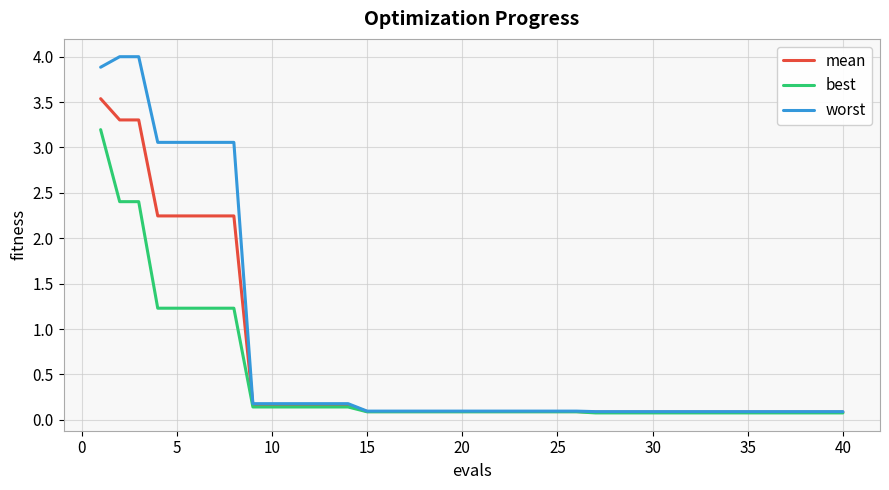

Rank the series by their maximum value, from highest to lowest.

worst, mean, best